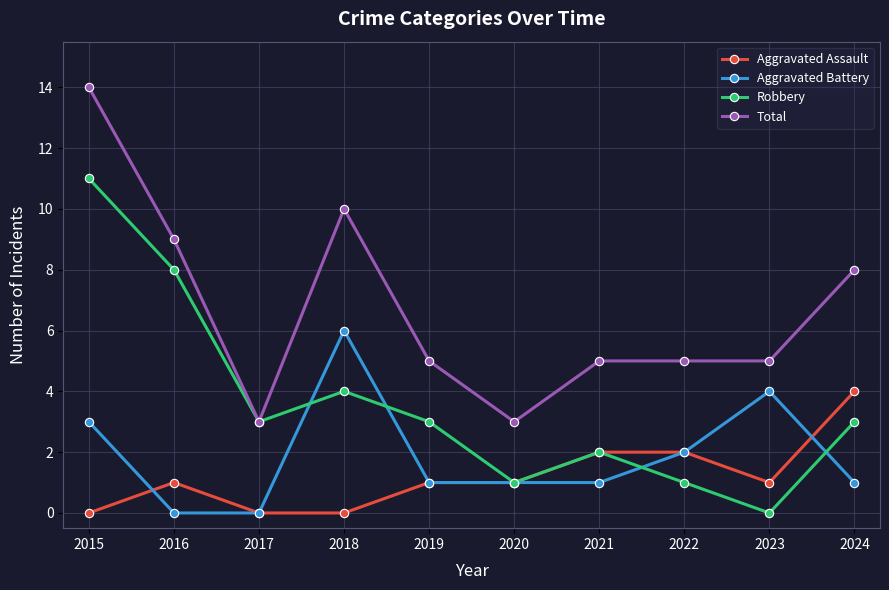

Reading left to right, transcribe all the data shown in this chart.

Aggravated Assault: 2015=0	2016=1	2017=0	2018=0	2019=1	2020=1	2021=2	2022=2	2023=1	2024=4
Aggravated Battery: 2015=3	2016=0	2017=0	2018=6	2019=1	2020=1	2021=1	2022=2	2023=4	2024=1
Robbery: 2015=11	2016=8	2017=3	2018=4	2019=3	2020=1	2021=2	2022=1	2023=0	2024=3
Total: 2015=14	2016=9	2017=3	2018=10	2019=5	2020=3	2021=5	2022=5	2023=5	2024=8